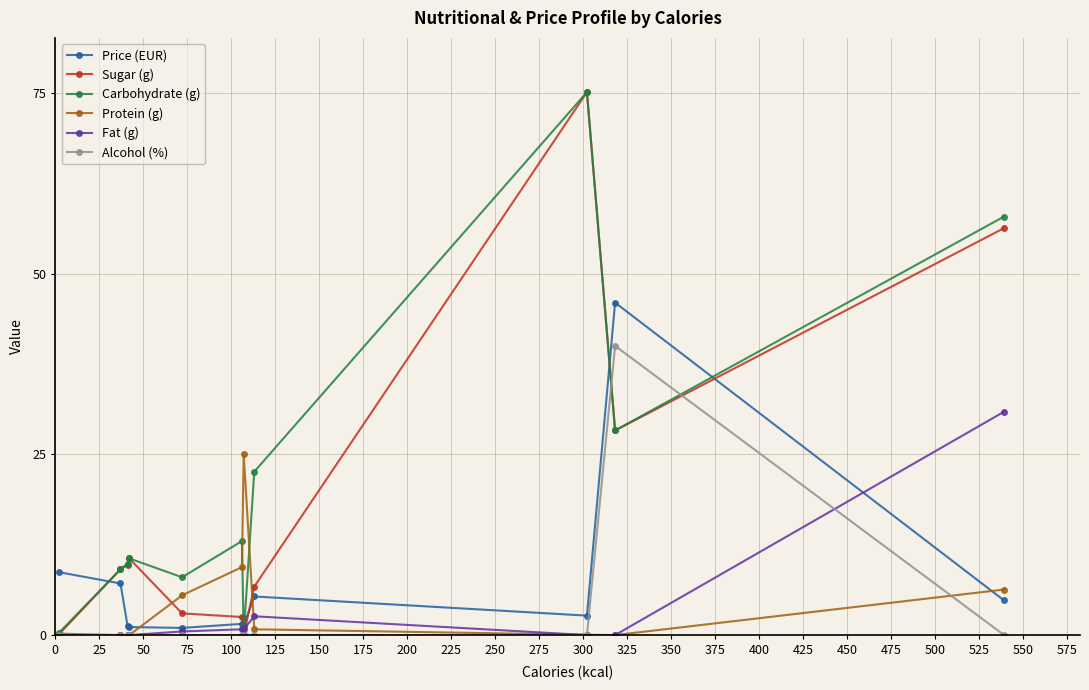

True or false: Carbohydrate (g) has more than 0 interior local peaks.

True